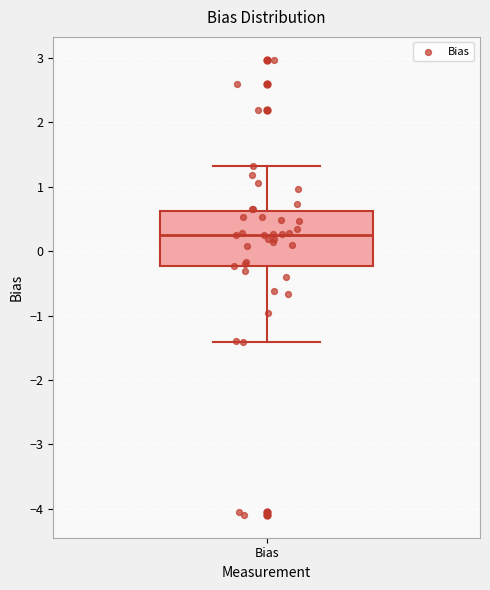

Transcribe this box plot: give where the median line is, the range the box spans, and where the two whiskers end, as read against the y-axis. The values are not printed on the chart, so give them approximately, as read against the axis.

median 0.3, box -0.2 to 0.6, whiskers -1.4 to 1.3